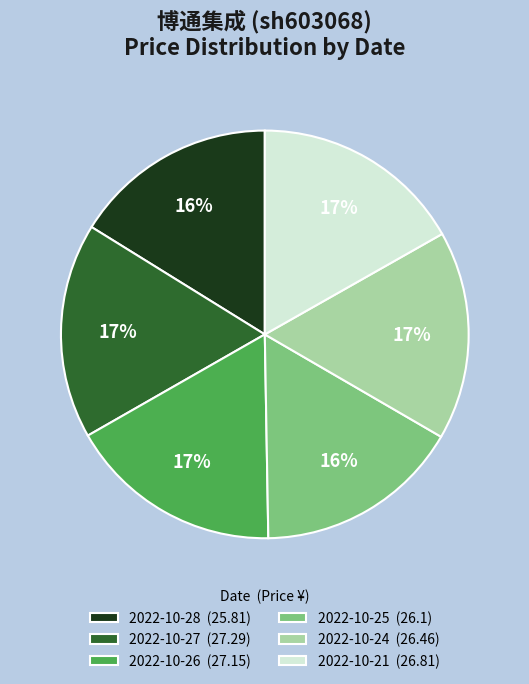

To the nearest percent, what is the combined percentage of 2022-10-21 (26.81) and 2022-10-26 (27.15)?

34%